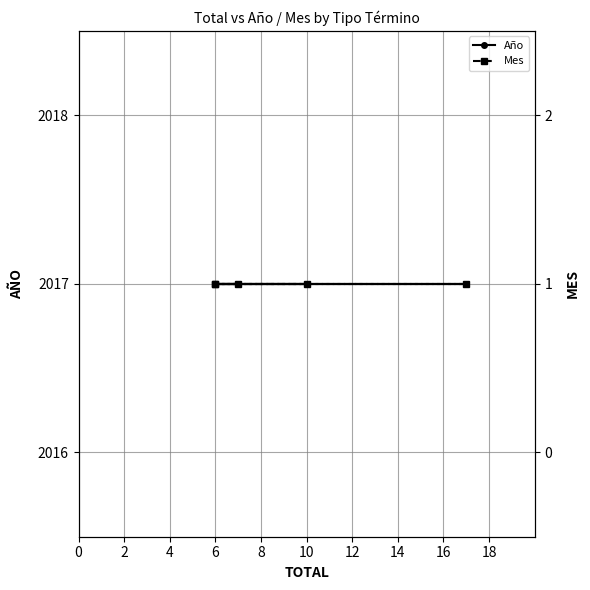

The value of Año at 6 is 652. True or false?

False